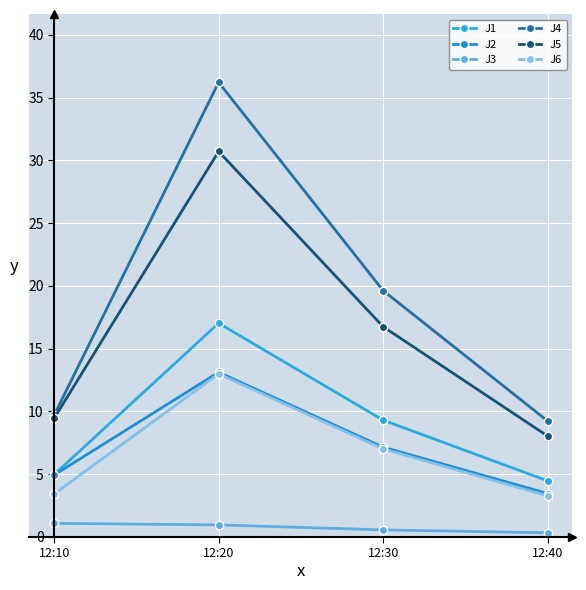

Which series has the widest spread of values?

J4